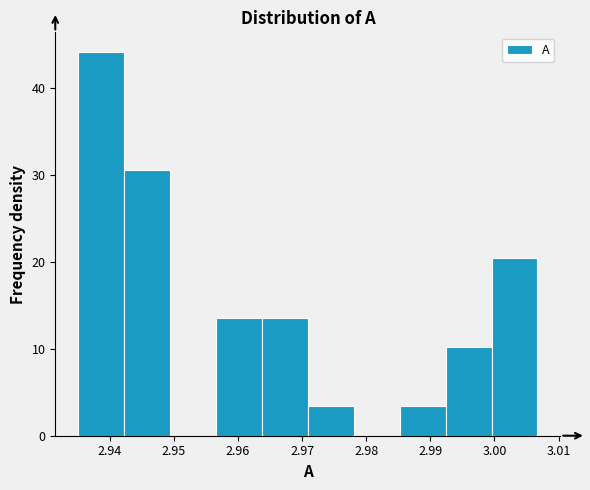

Reading left to right, transcribe this chart: for each bar, give the range it covers on the x-axis and its height. Neither the bar edges nor the heights are printed on the chart, so give them approximately, as read against the axes.

2.935 to 2.942: 44
2.942 to 2.949: 31
2.949 to 2.957: 0
2.957 to 2.964: 14
2.964 to 2.971: 14
2.971 to 2.978: 3
2.978 to 2.985: 0
2.985 to 2.992: 3
2.992 to 3.000: 10
3.000 to 3.007: 20